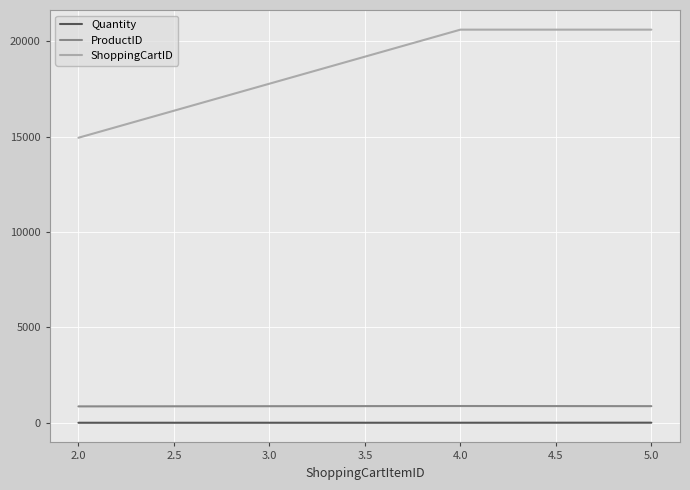

Which series has the largest total across all categories?

ShoppingCartID